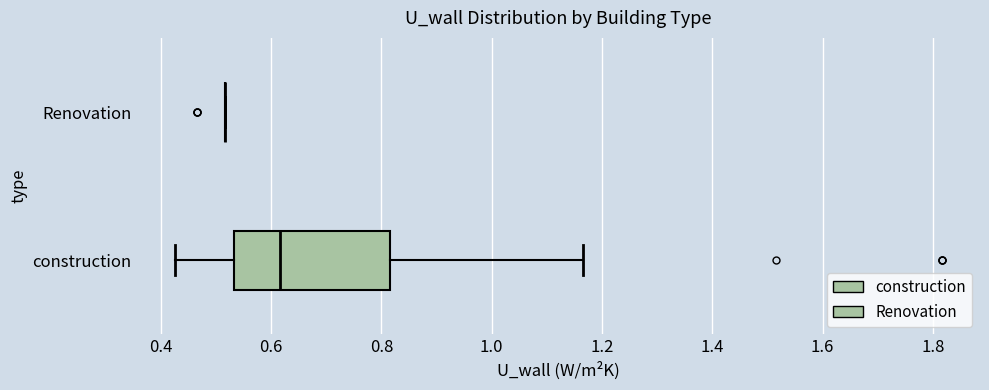

Where is the left edge of the box for construction on the x-axis? The values are not printed on the chart, so give them approximately, as read against the axis.

0.54